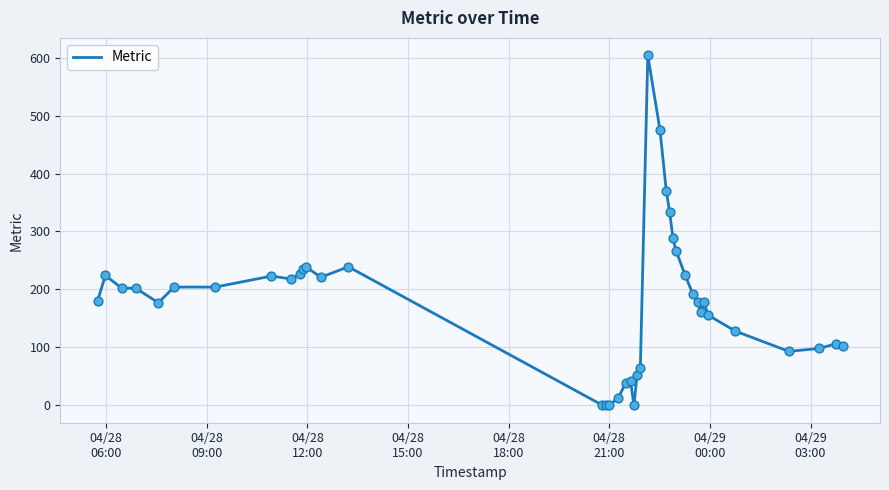

What is the difference between the maximum and minimum values?

604